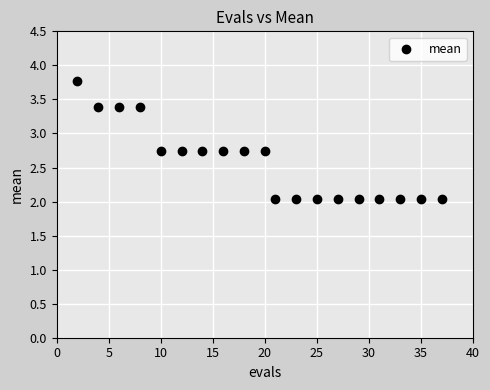

What is the range of X values (max minus min)?

35.0